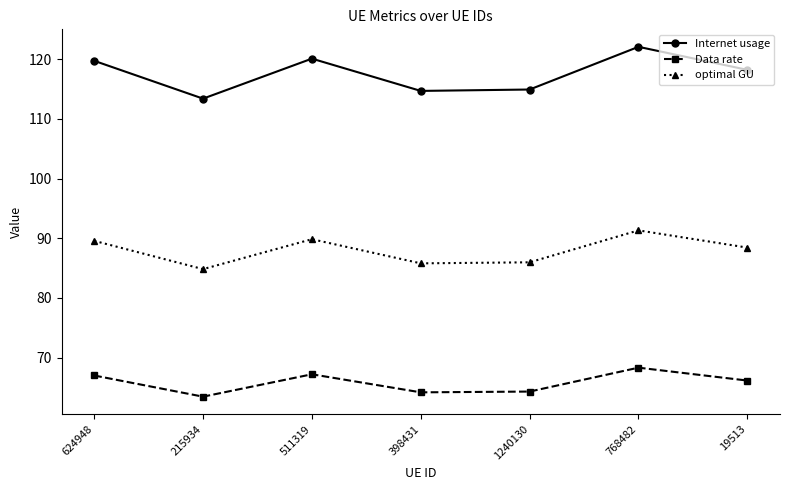

How many lines are shown in the chart?

3